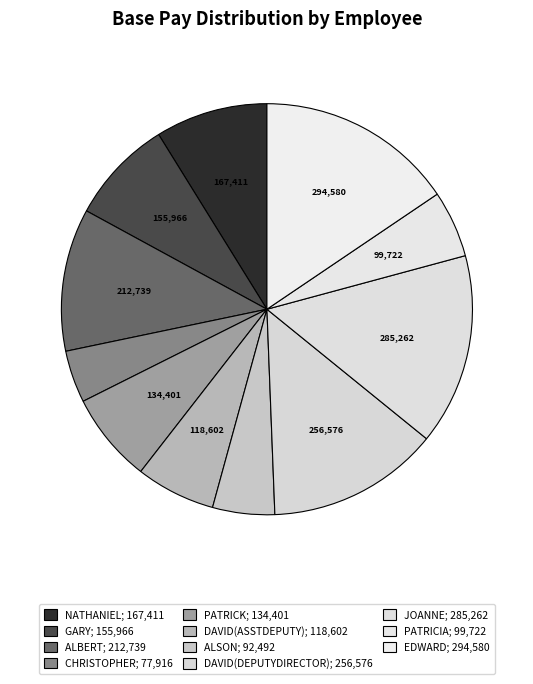

Rank the categories by value from highest to lowest.

EDWARD, JOANNE, DAVID(DEPUTYDIRECTOR), ALBERT, NATHANIEL, GARY, PATRICK, DAVID(ASSTDEPUTY), PATRICIA, ALSON, CHRISTOPHER